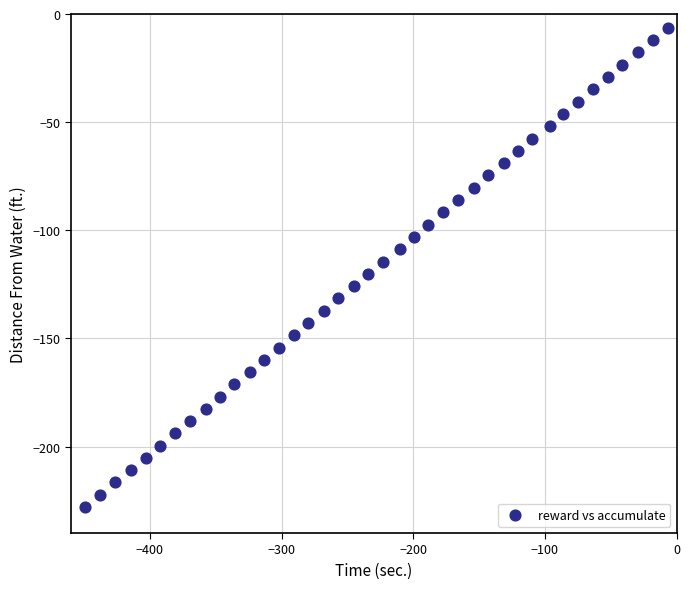

What is the range of X values (max minus min)?

443.4